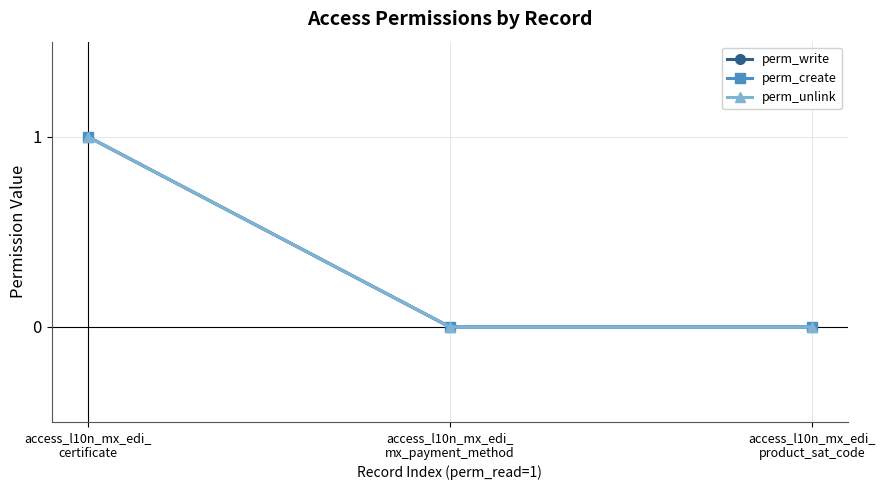

Reading left to right, what are all the values shown in this chart?

perm_write: 1	0	0
perm_create: 1	0	0
perm_unlink: 1	0	0